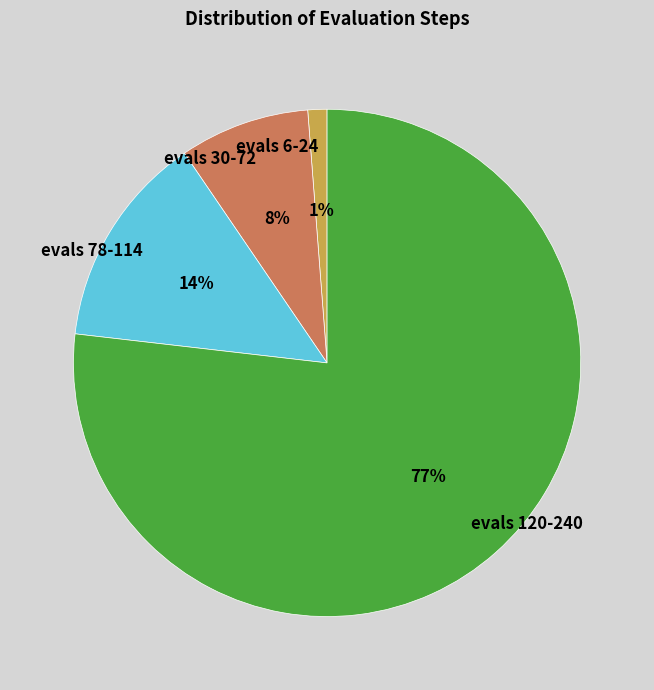

To the nearest percent, what is the difference between the largest and smallest slice percentages?

76%